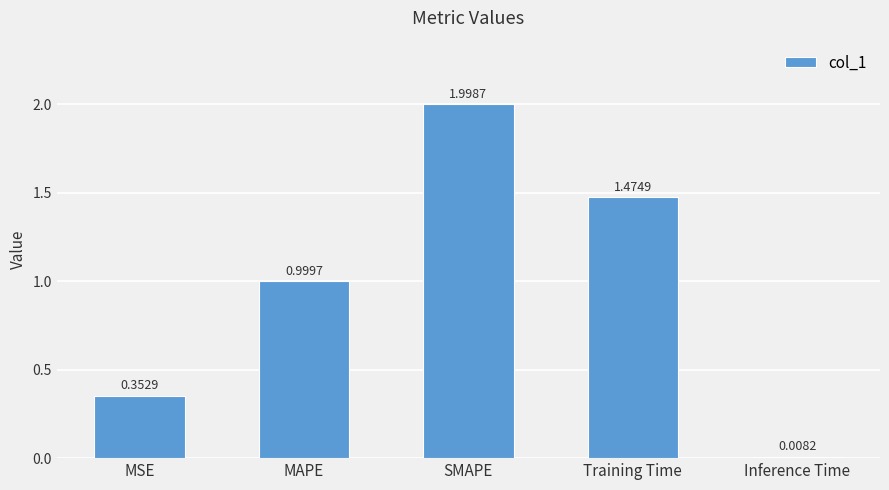

How many bars are there in total?

5